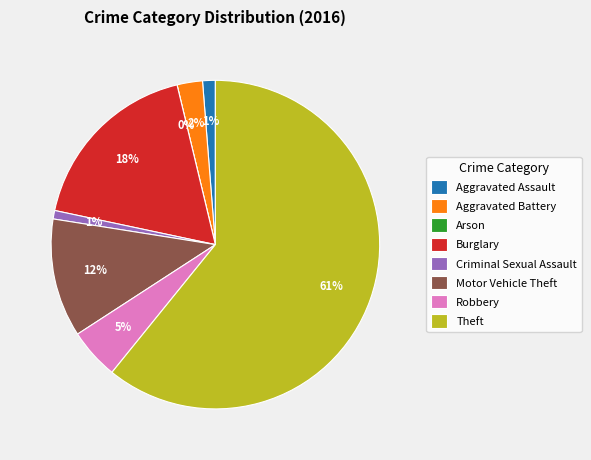

What percentage do Burglary and Theft together represent?

78.8%